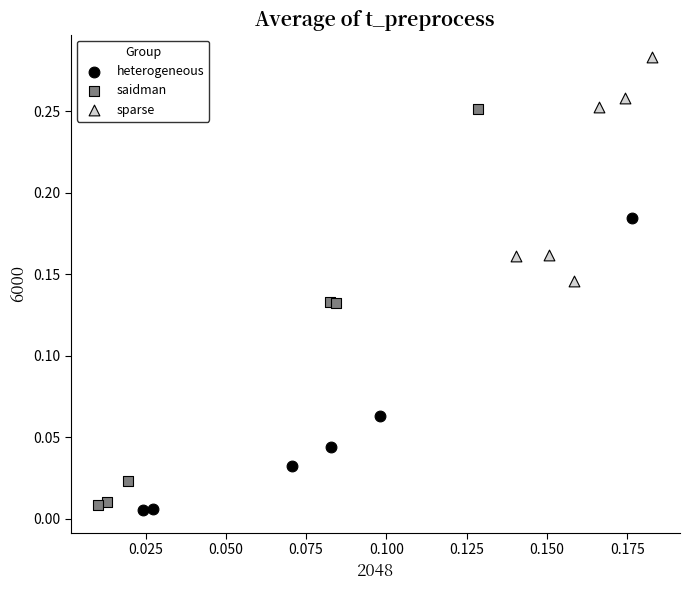

Which series has the largest Y range (max minus min)?

saidman